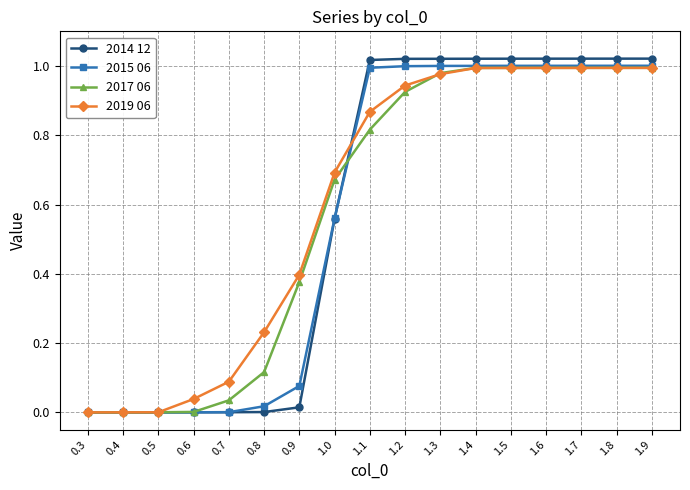

Which series has the widest spread of values?

2014 12